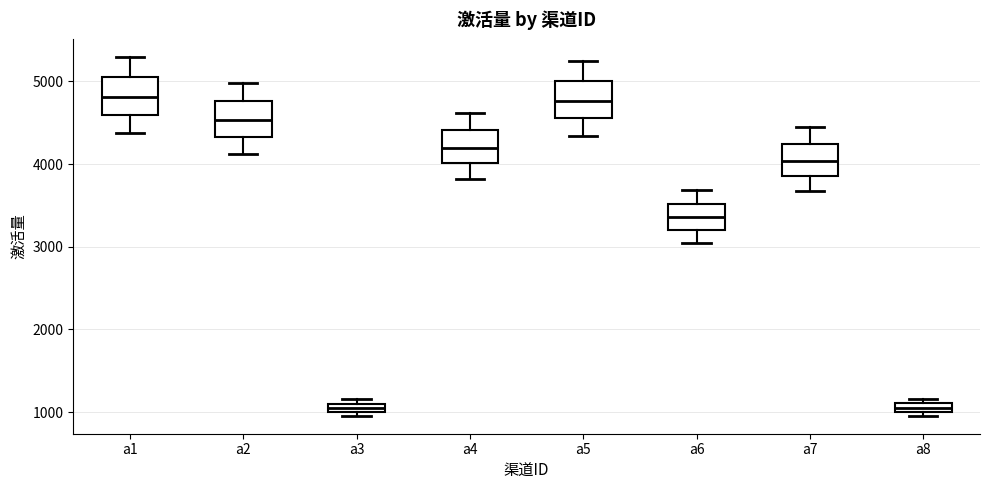

Where does the upper whisker of the box for a7 end on the y-axis? The values are not printed on the chart, so give them approximately, as read against the axis.

4400